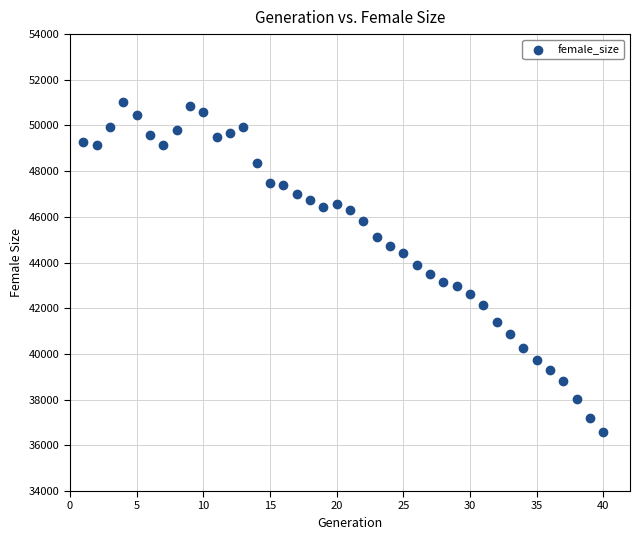

What is the range of Y values (max minus min)?

14477